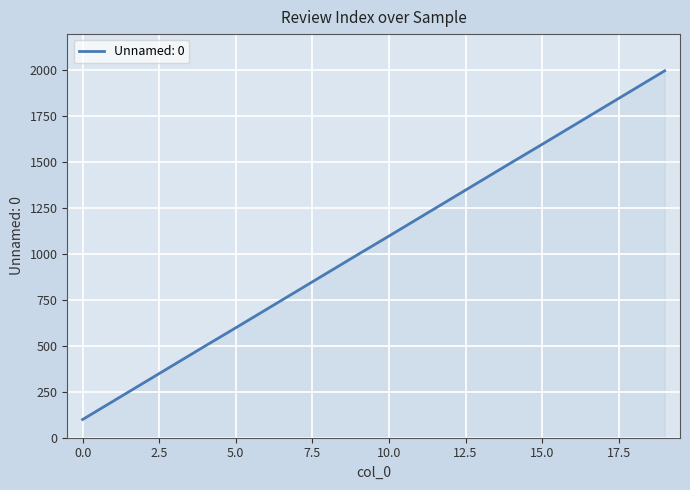

How many values are below 1097?

10